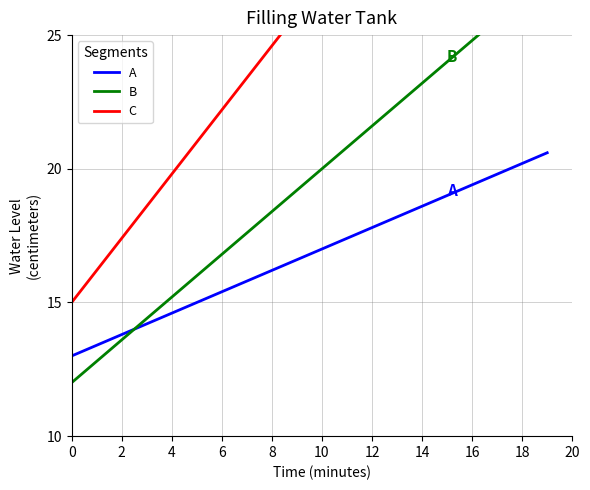

How many values in the C series exceed 27?

9